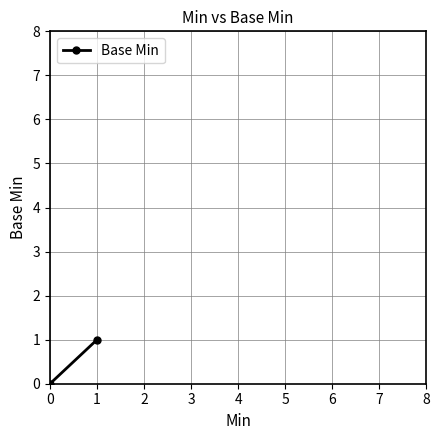

Reading left to right, list all the values displayed in this chart.

0=0	1=1